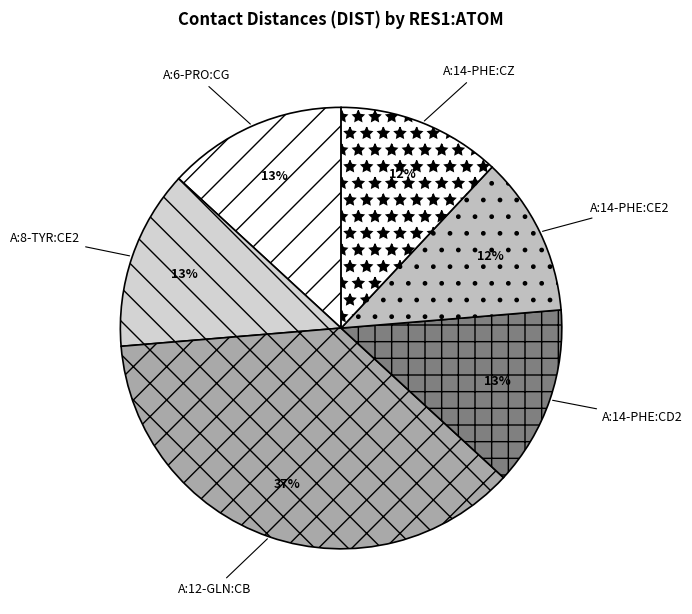

Is A:12-GLN:CB the majority of the pie?

No